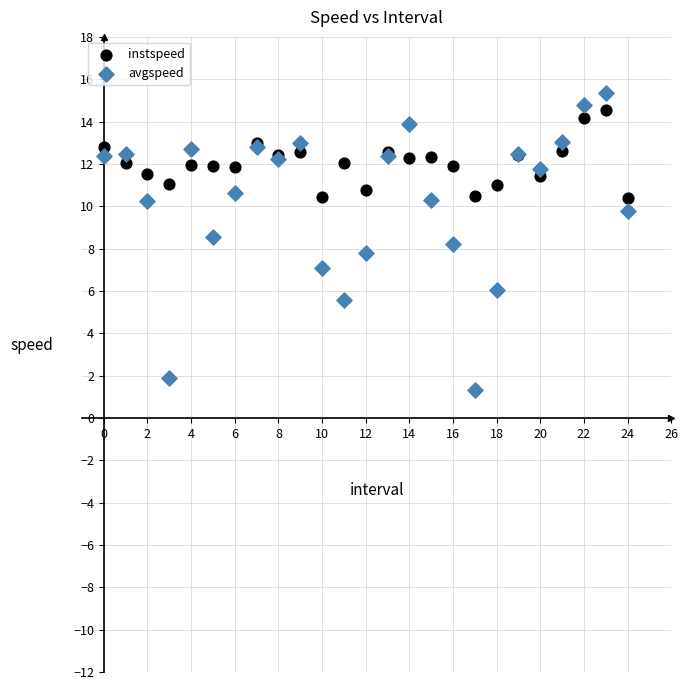

Which series has the widest spread of Y values?

avgspeed